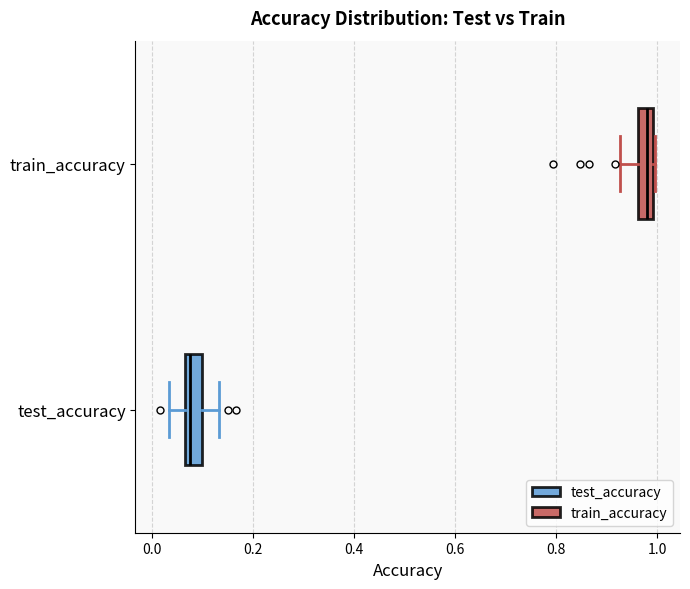

Which box has the furthest to the left median line?

test_accuracy